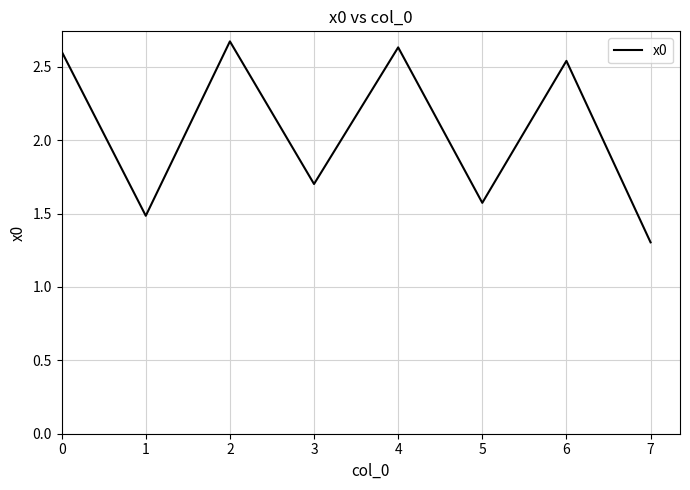

List the labels in order of value, smallest first.

7, 1, 5, 3, 6, 0, 4, 2